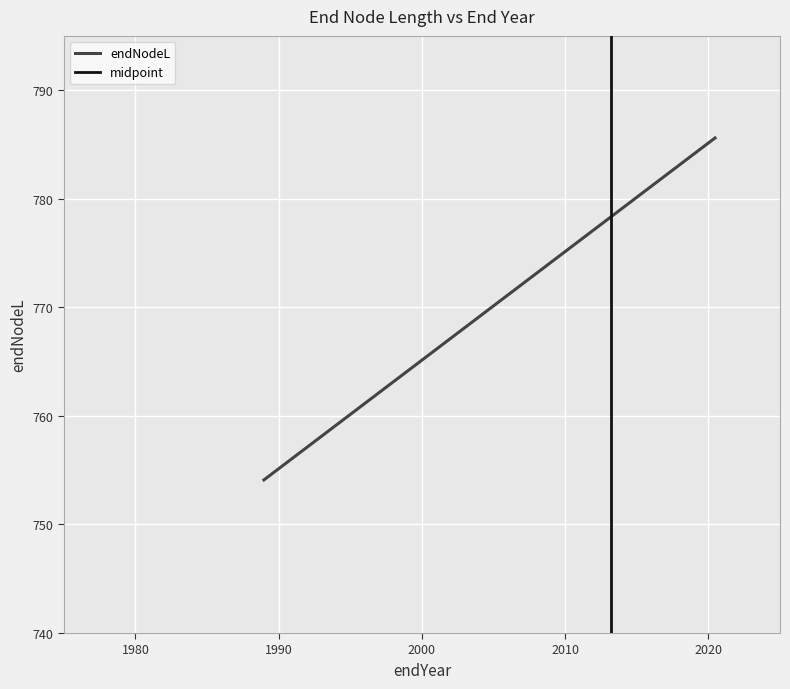

What is the value of the 6th point from the left?

776.1